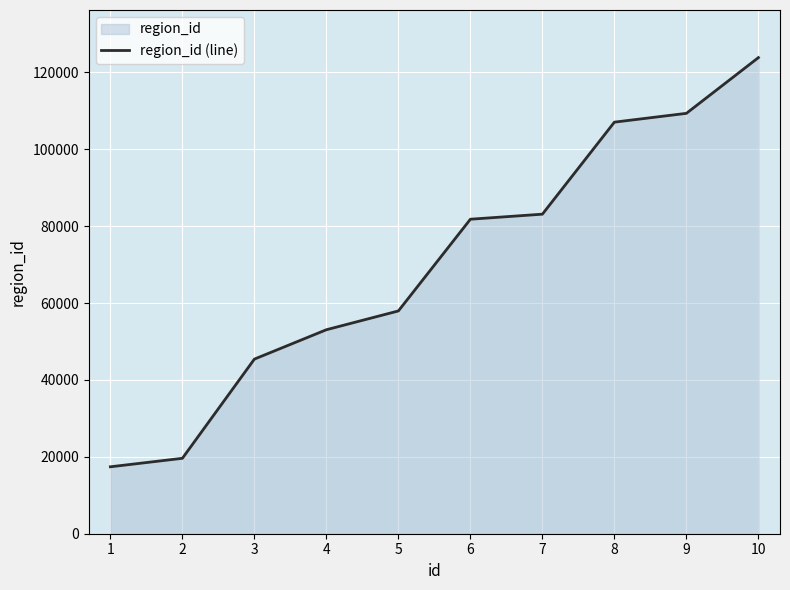

The value at 4 is 53055. True or false?

True